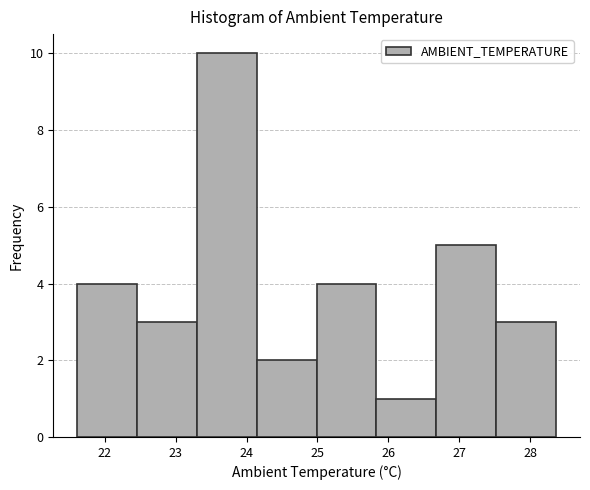

Over which range of the x-axis is the bar tallest?

23.3 to 24.1